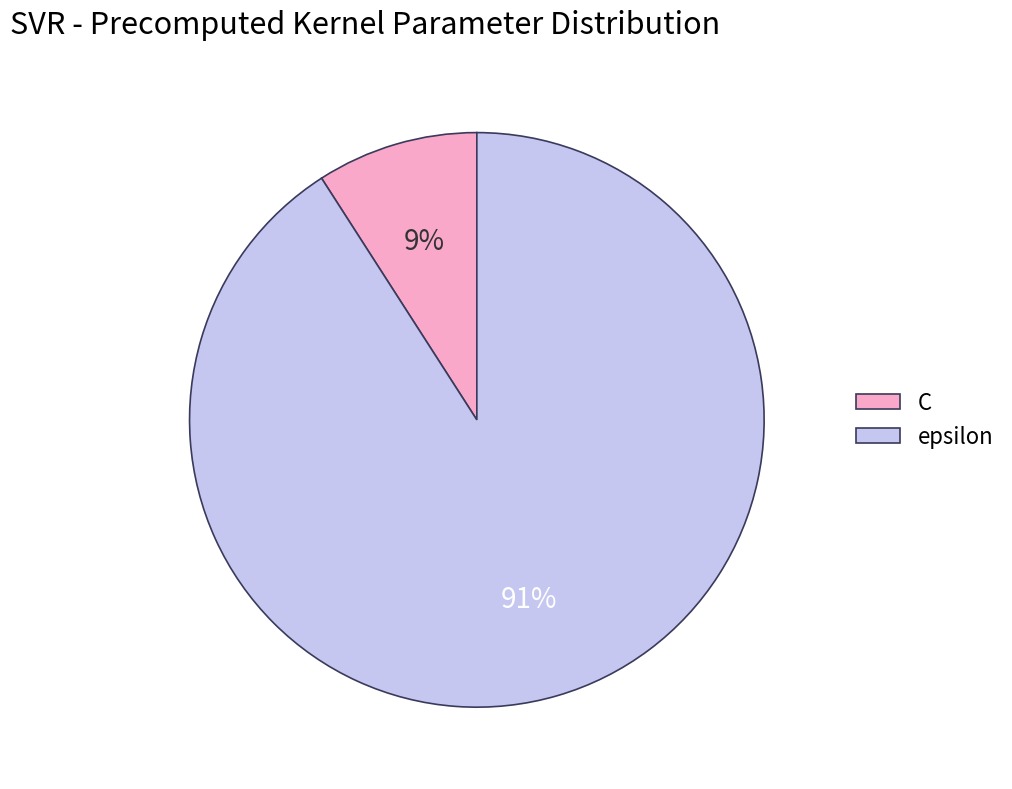

Is there any slice that represents more than half of the pie?

Yes